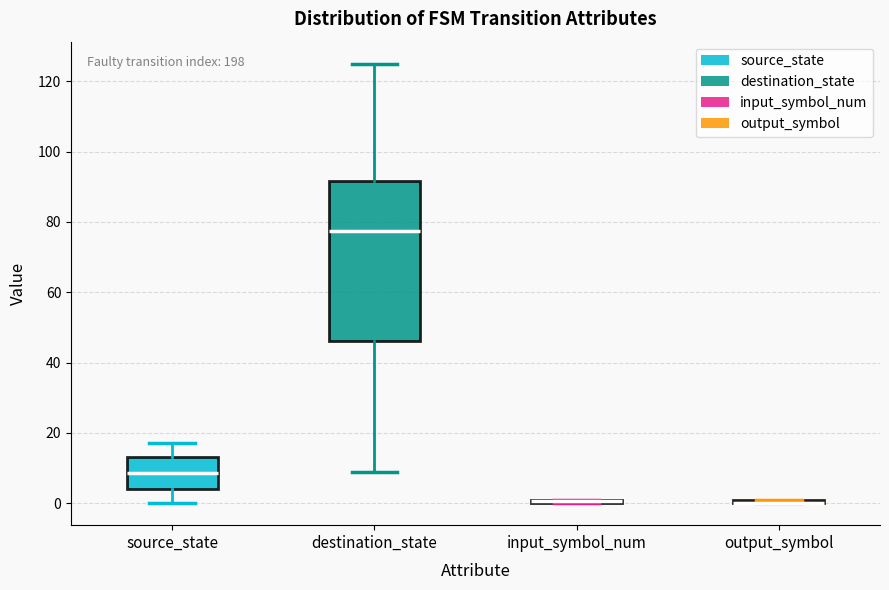

Where does the upper whisker of the box for source_state end on the y-axis? The values are not printed on the chart, so give them approximately, as read against the axis.

18